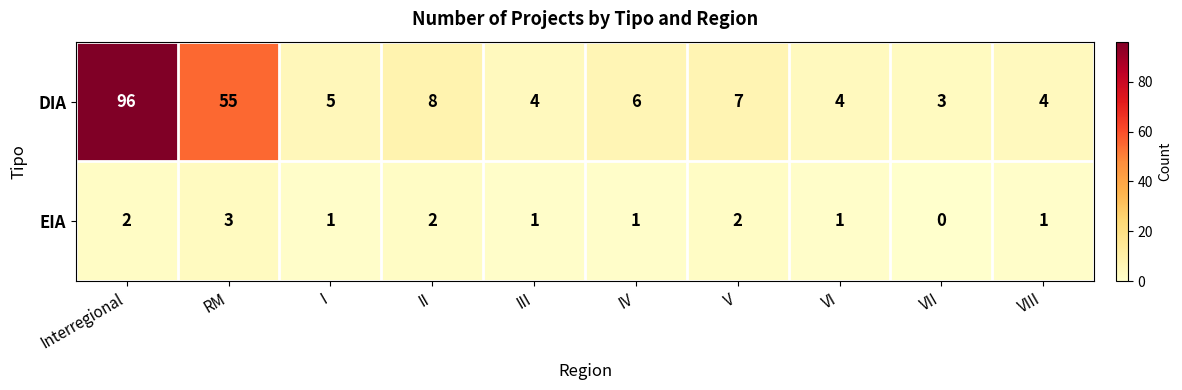

Which series has the largest total across all categories?

DIA